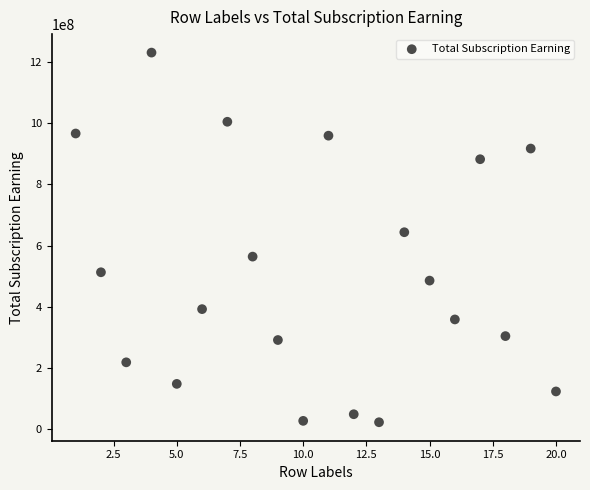

What Y value in the scatter plot is closest to 626676387?

643652775